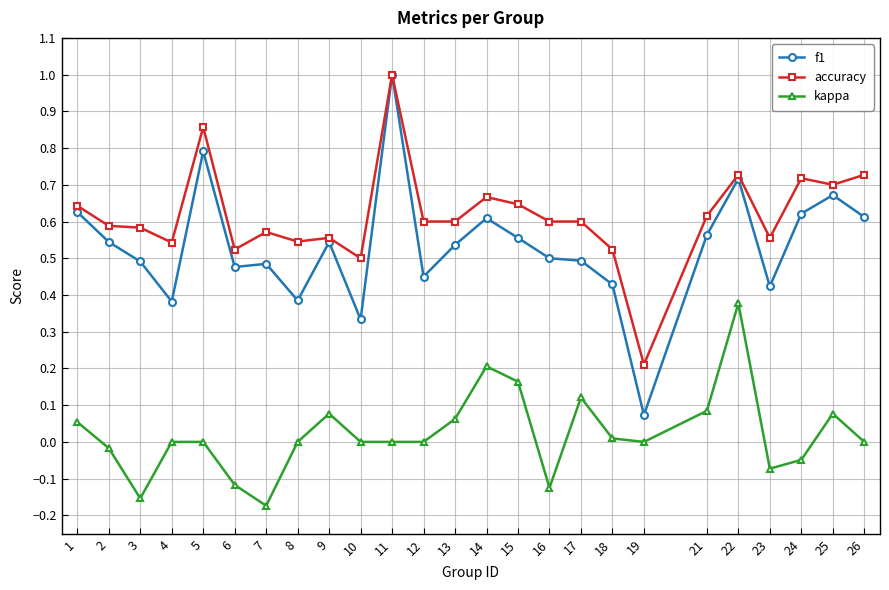

At which category does f1 reach its first local valley?

4